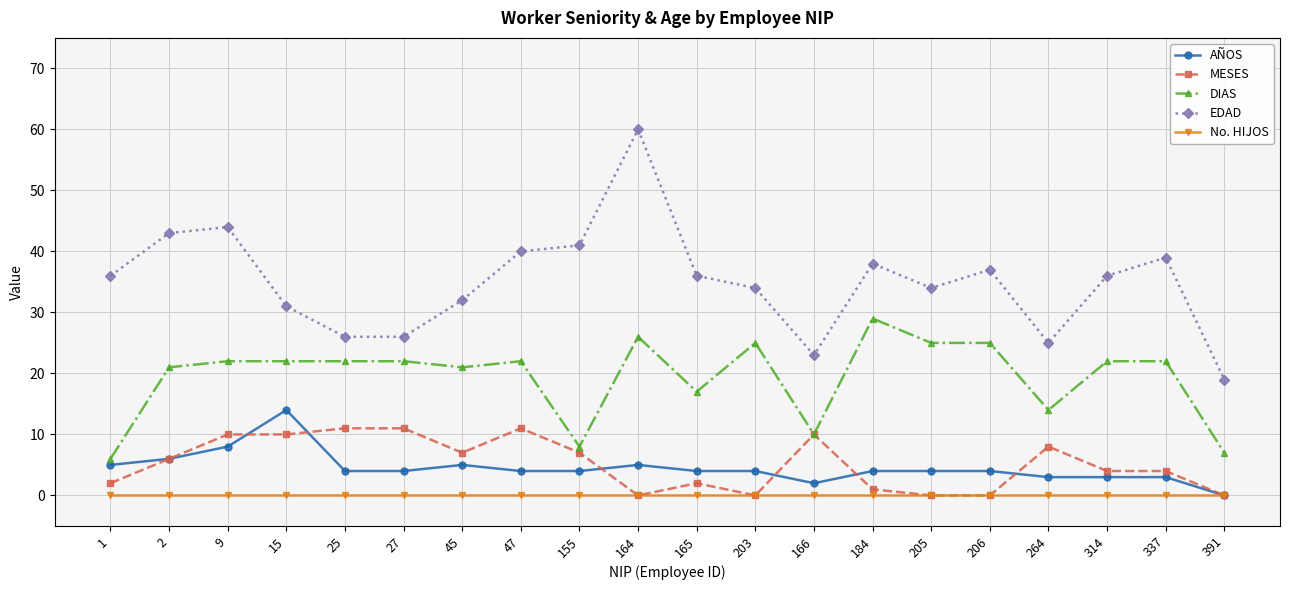

Reading left to right, transcribe all the data shown in this chart.

AÑOS: 5	6	8	14	4	4	5	4	4	5	4	4	2	4	4	4	3	3	3	0
MESES: 2	6	10	10	11	11	7	11	7	0	2	0	10	1	0	0	8	4	4	0
DIAS: 6	21	22	22	22	22	21	22	8	26	17	25	10	29	25	25	14	22	22	7
EDAD: 36	43	44	31	26	26	32	40	41	60	36	34	23	38	34	37	25	36	39	19
No. HIJOS: 0	0	0	0	0	0	0	0	0	0	0	0	0	0	0	0	0	0	0	0